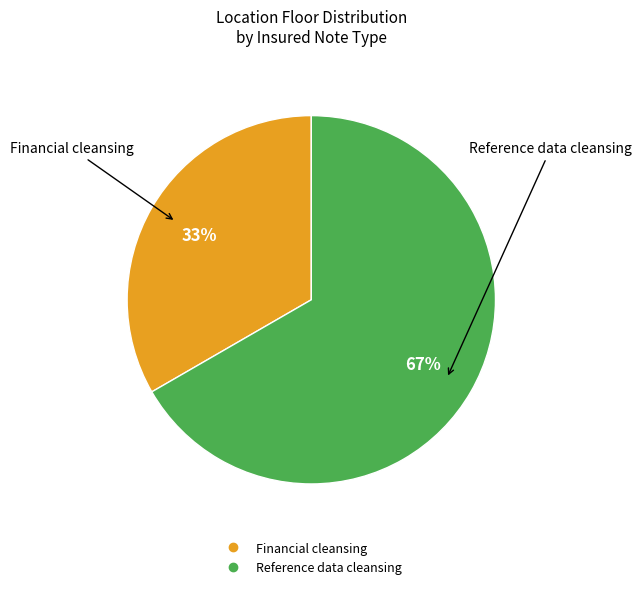

Rank the categories by value from lowest to highest.

Financial cleansing, Reference data cleansing